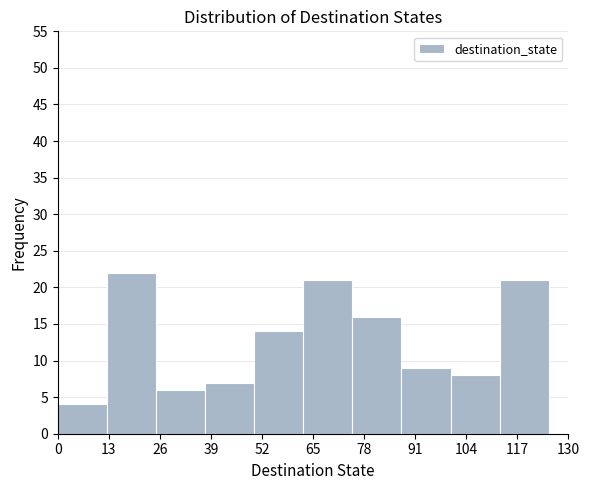

Which range on the x-axis has the tallest bar?

12.5 to 25.0